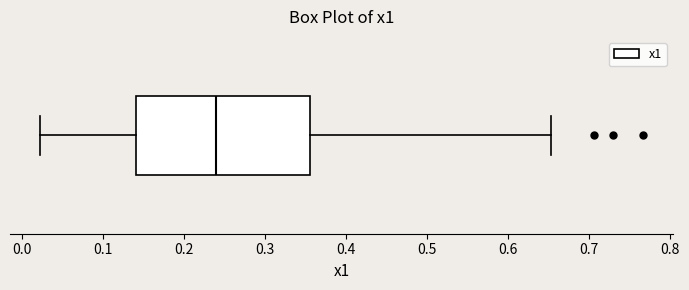

Where is the right edge of the box on the x-axis? The values are not printed on the chart, so give them approximately, as read against the axis.

0.36